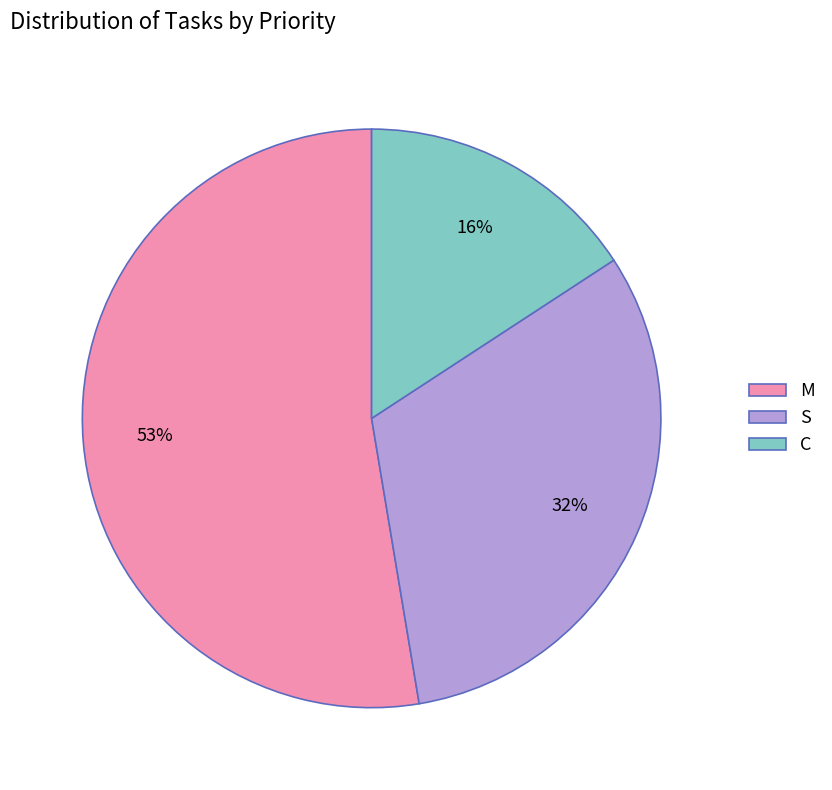

Which category accounts for the majority?

M